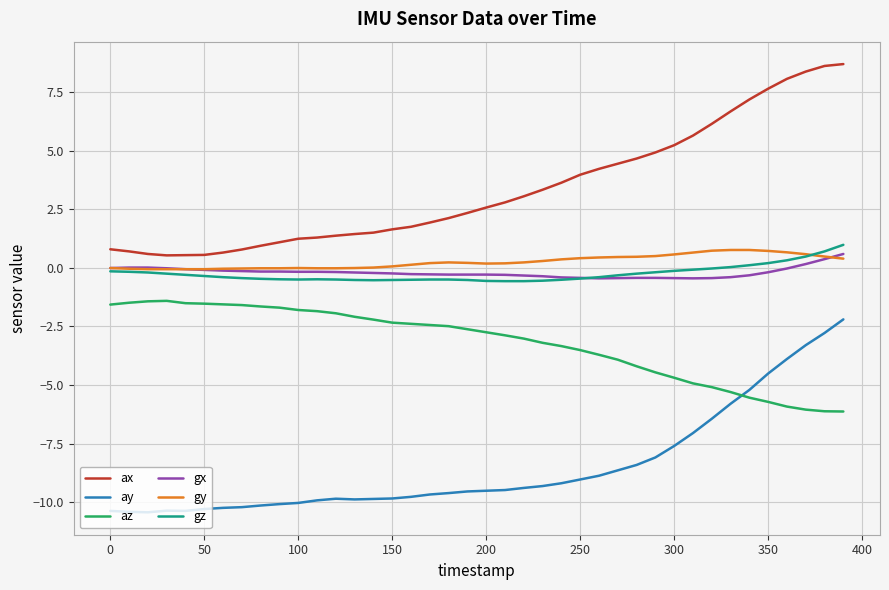

What is the maximum value for ay?

-2.2